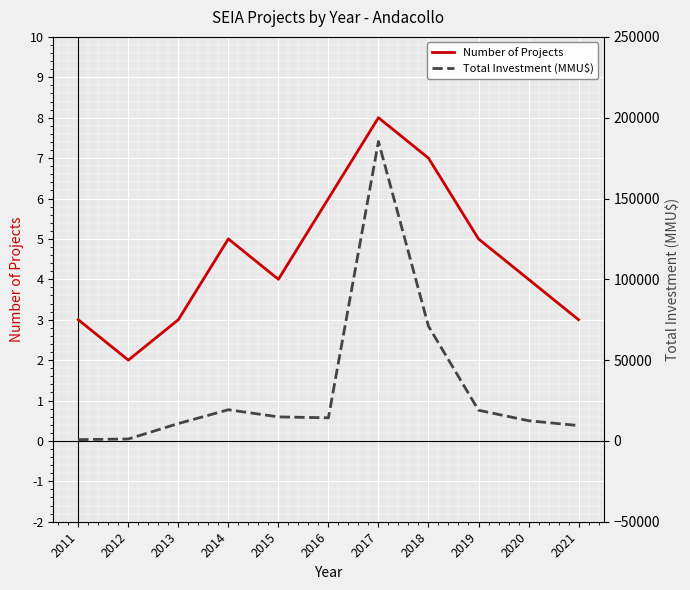

What is the lowest value of the Number of Projects series?

2